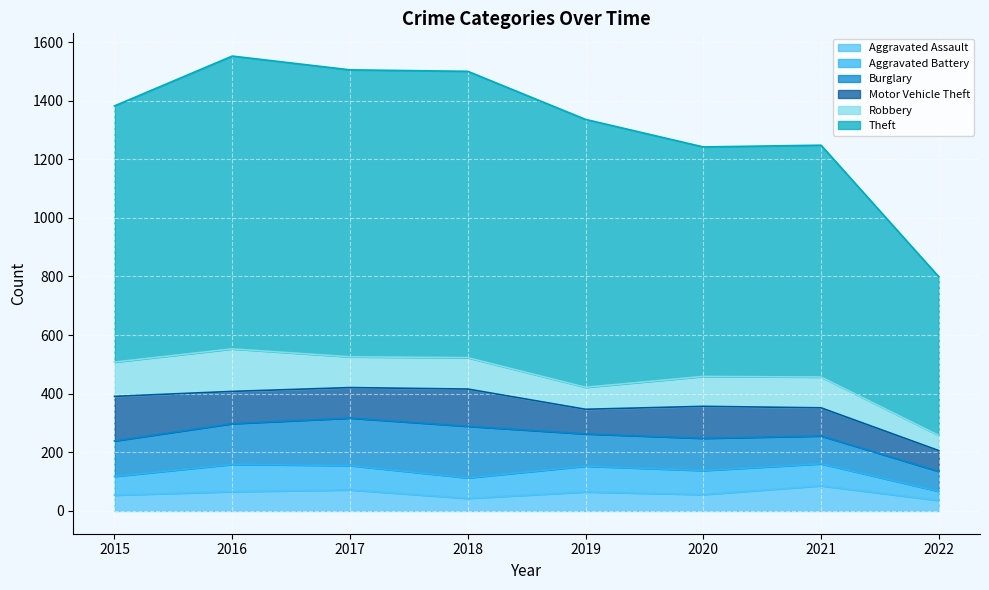

How many lines are shown in the chart?

6